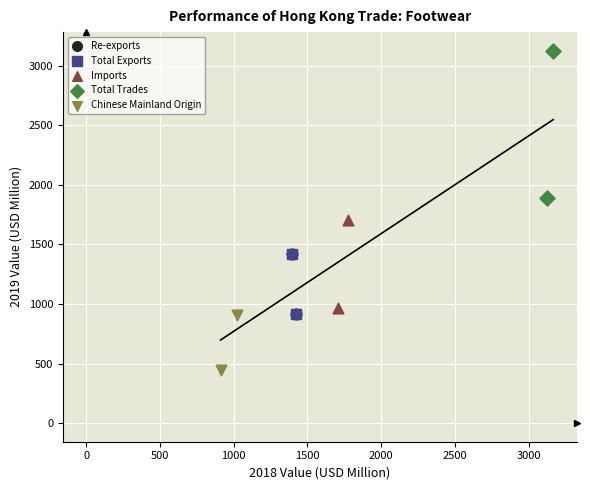

Which series has the widest spread of Y values?

Total Trades